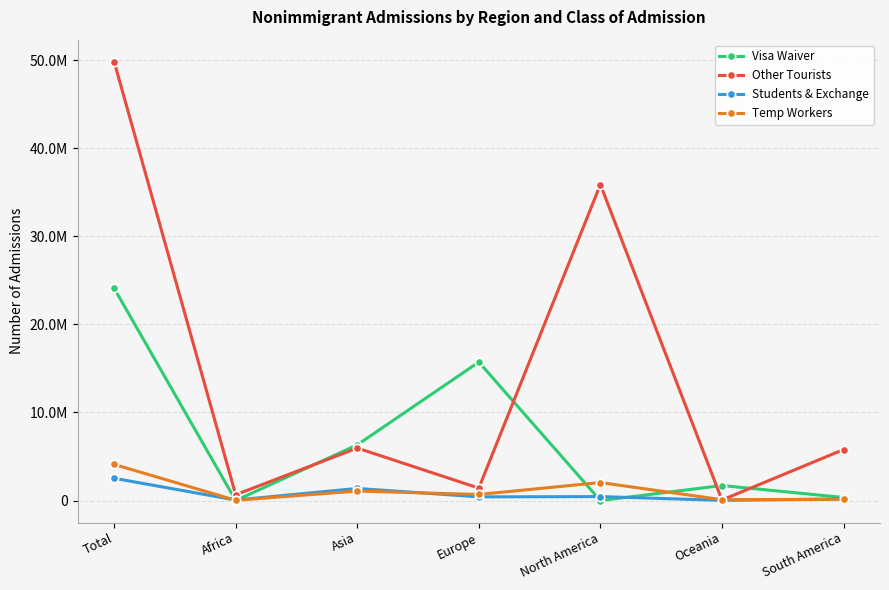

What is the difference between the highest and lowest values at Asia?

5244969